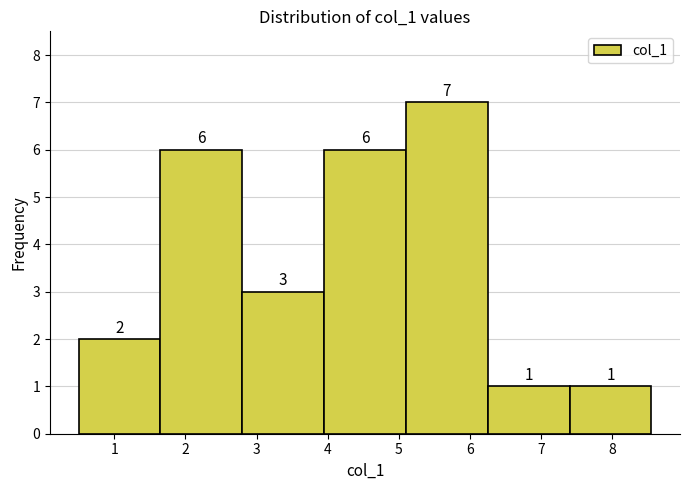

Over which range of the x-axis is the bar tallest?

5.10 to 6.25